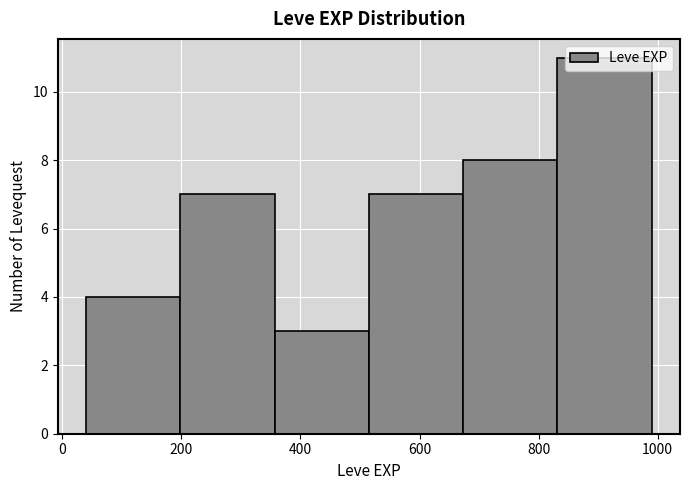

What is the height of the bar covering 40 to 200 on the x-axis? Neither the bar edges nor the heights are printed on the chart, so give them approximately, as read against the axes.

4